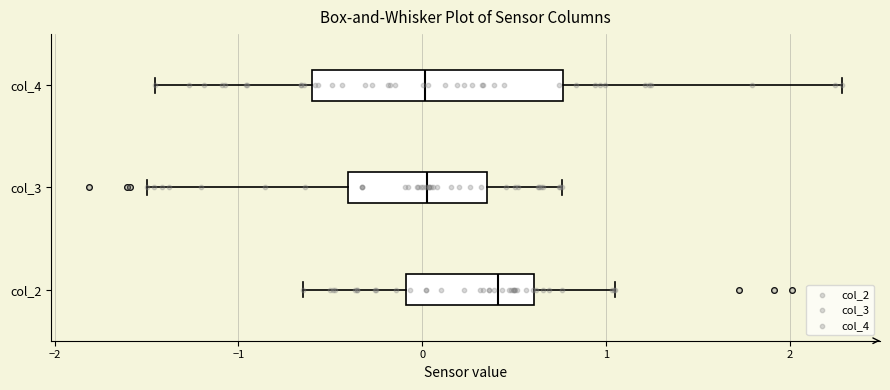

Reading bottom to top, read every box against the x-axis: the position of its median line, the range the box covers, and the ends of its whiskers. The values are not printed on the chart, so give them approximately, as read against the axis.

col_2: median 0.4, box -0.1 to 0.6, whiskers -0.6 to 1.0
col_3: median 0.0, box -0.4 to 0.4, whiskers -1.5 to 0.8
col_4: median 0.0, box -0.6 to 0.8, whiskers -1.5 to 2.3